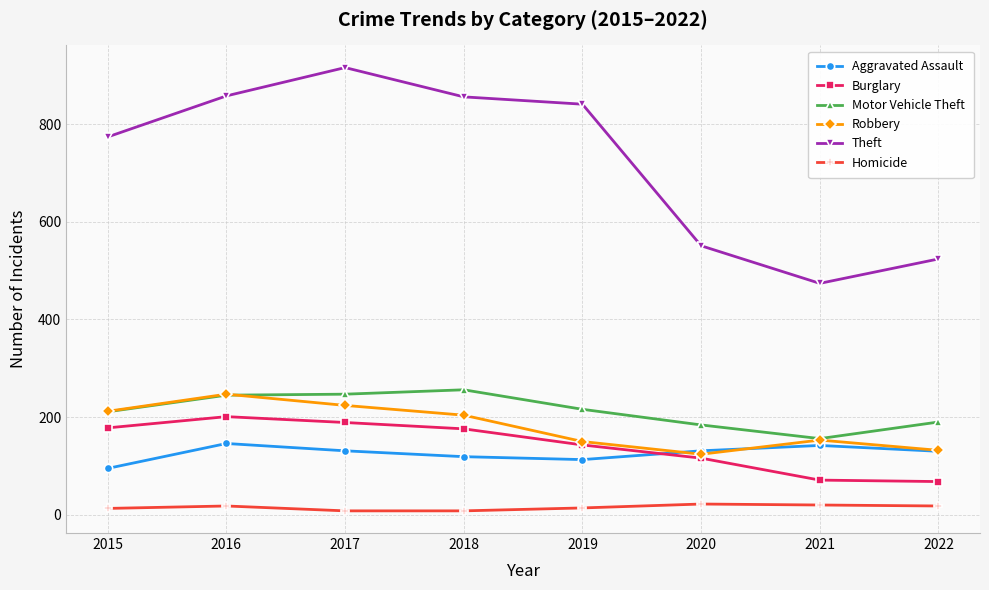

Does the chart have visible grid lines?

Yes